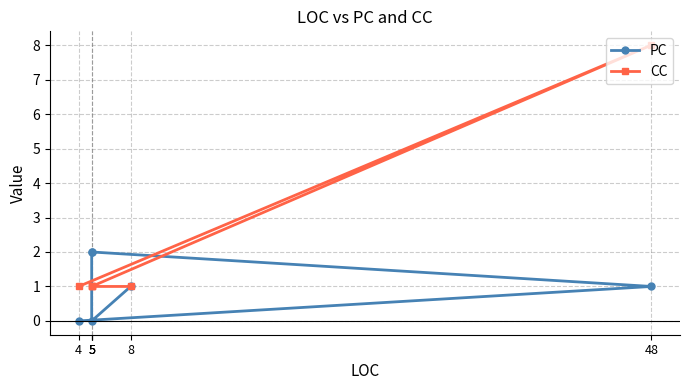

Where do CC and PC first cross each other?

48 and 5